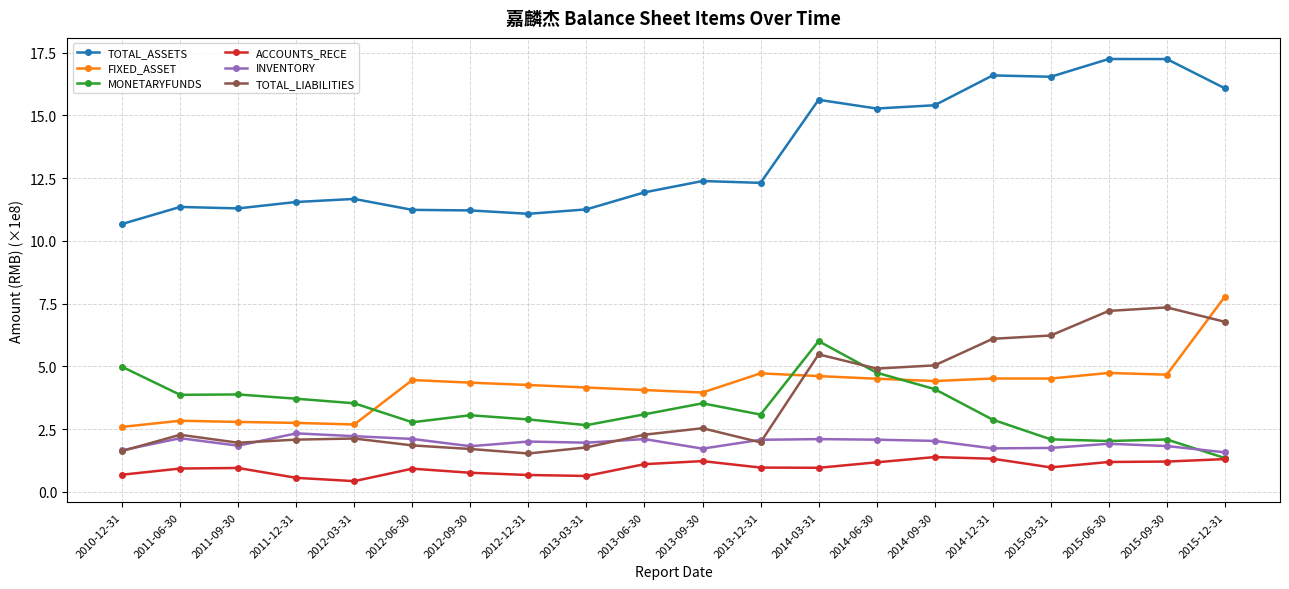

The TOTAL_ASSETS series shows 5.1 at 2013-09-30. True or false?

False